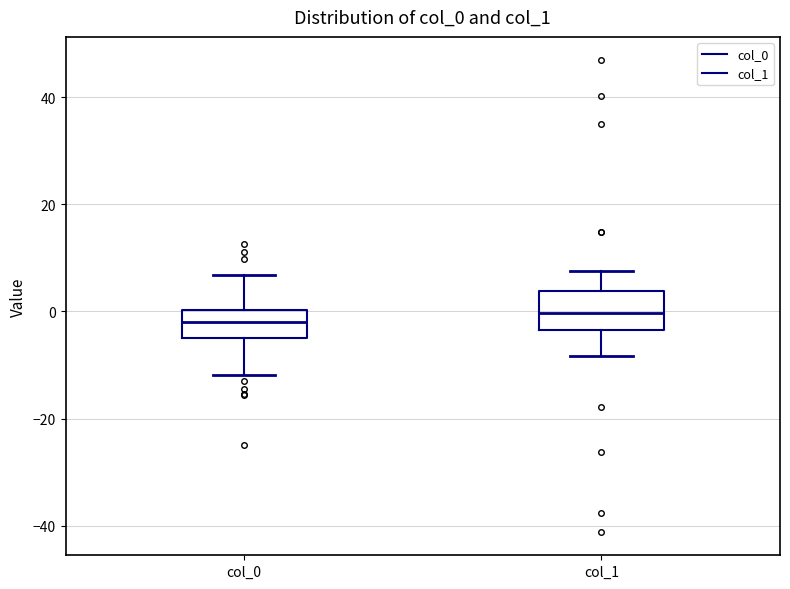

Reading left to right, read every box against the y-axis: the position of its median line, the range the box covers, and the ends of its whiskers. The values are not printed on the chart, so give them approximately, as read against the axis.

col_0: median -2, box -4 to 0, whiskers -12 to 6
col_1: median 0, box -4 to 4, whiskers -8 to 8